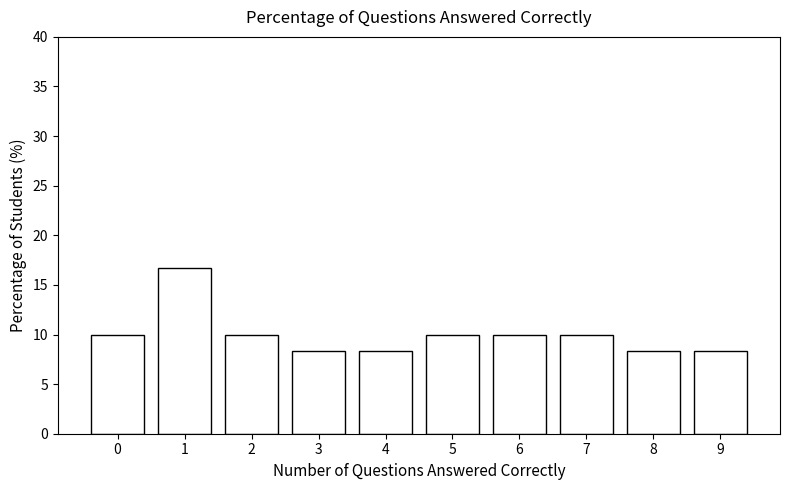

Reading right to left, transcribe all the data shown in this chart.

8.3	8.3	10.0	10.0	10.0	8.3	8.3	10.0	16.7	10.0